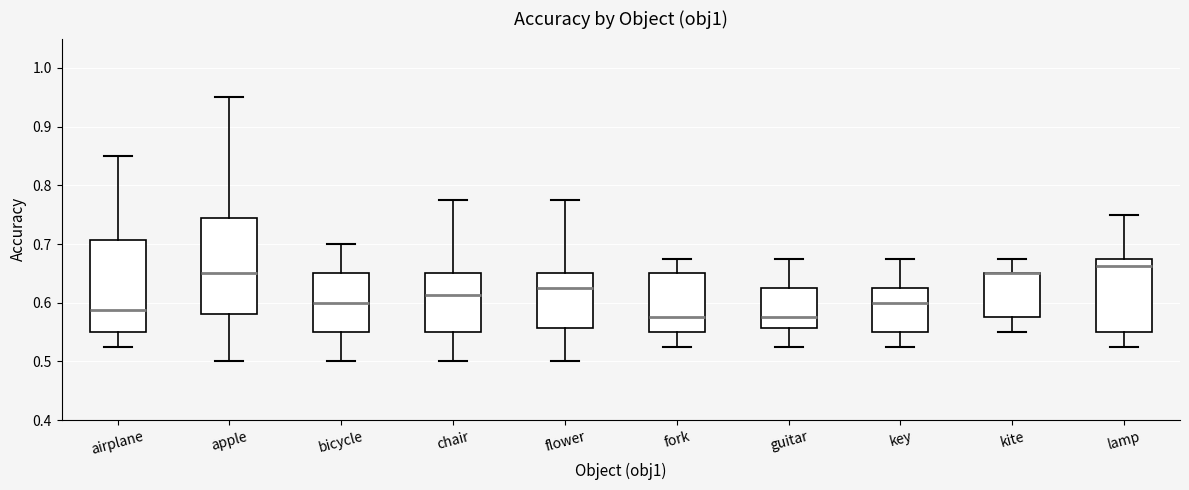

Where is the lower edge of the box for chair on the y-axis? The values are not printed on the chart, so give them approximately, as read against the axis.

0.55